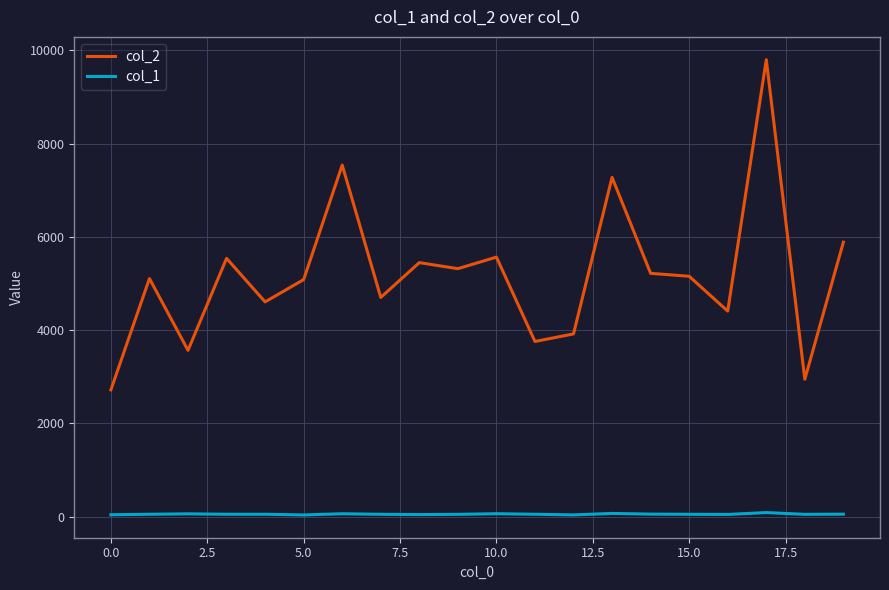

What is the sum of all col_2 values?

103522